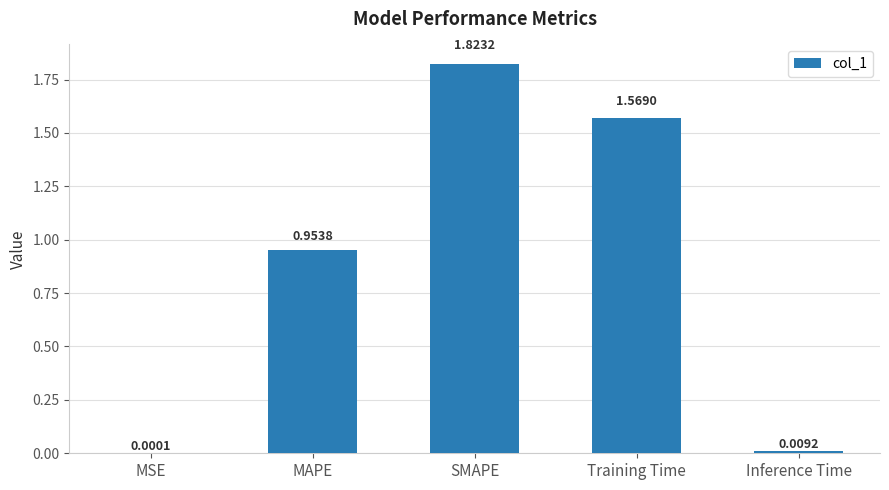

Which label corresponds to the largest value in the chart?

SMAPE